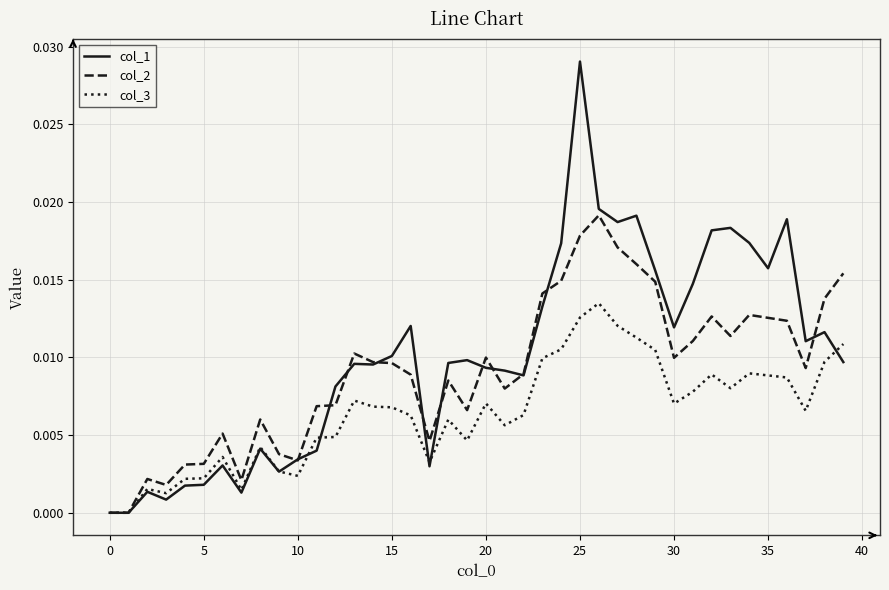

Rank the series by their maximum value, from highest to lowest.

col_1, col_2, col_3